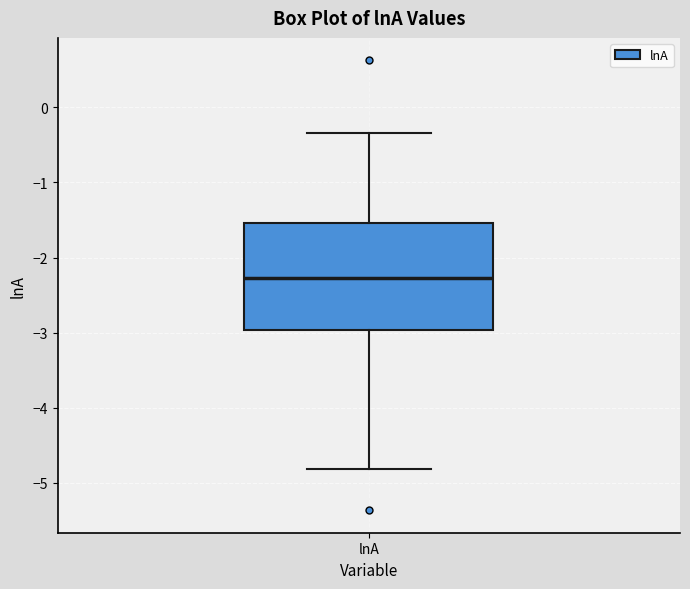

Read this box plot against the y-axis: the position of the median line, the range covered by the box, and the ends of both whiskers. The values are not printed on the chart, so give them approximately, as read against the axis.

median -2.3, box -3.0 to -1.5, whiskers -4.8 to -0.3